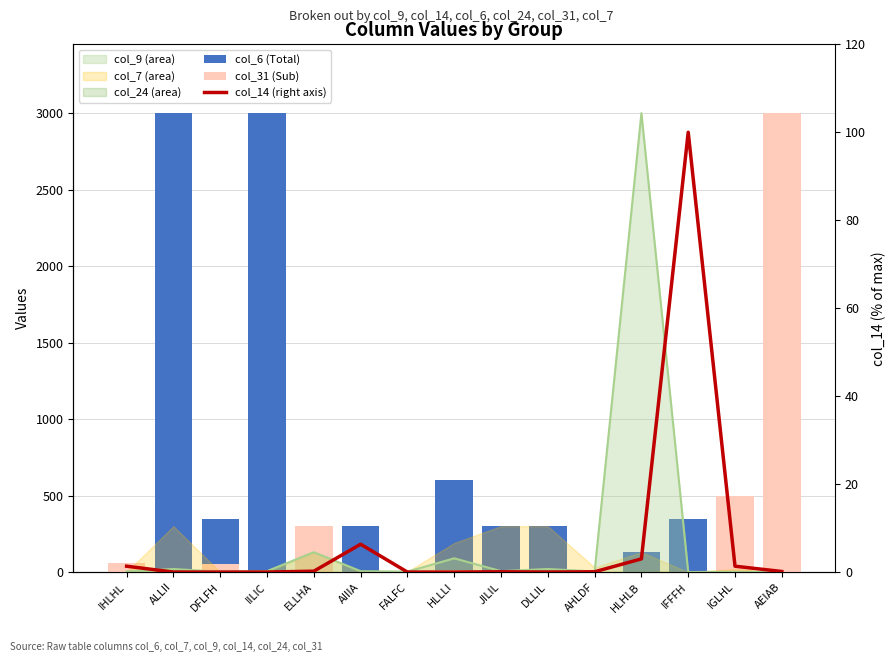

Which series has the largest range (max minus min)?

col_6 (Total)